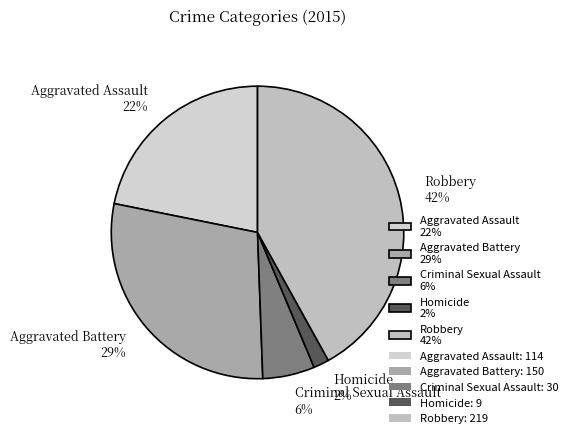

To the nearest percent, what percentage of the pie is Criminal Sexual Assault?

6%